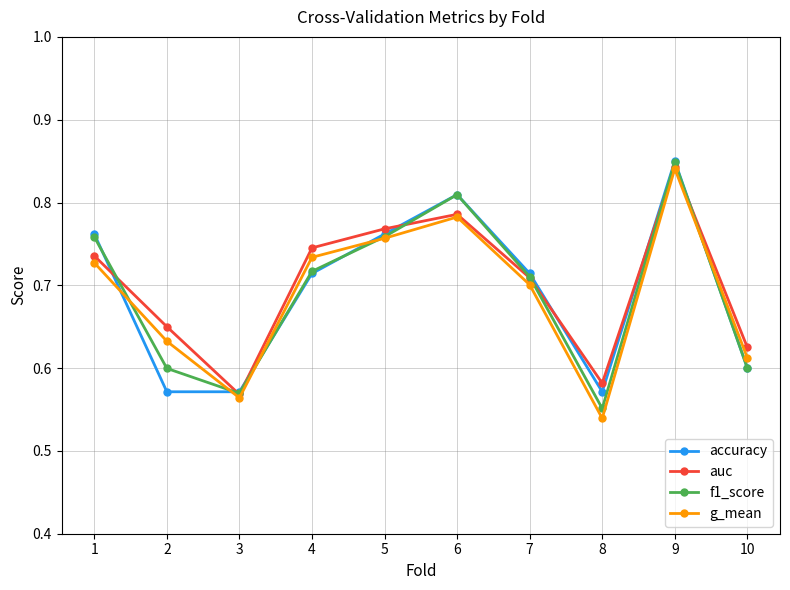

What is the difference between the maximum and minimum values in the auc series?

0.3